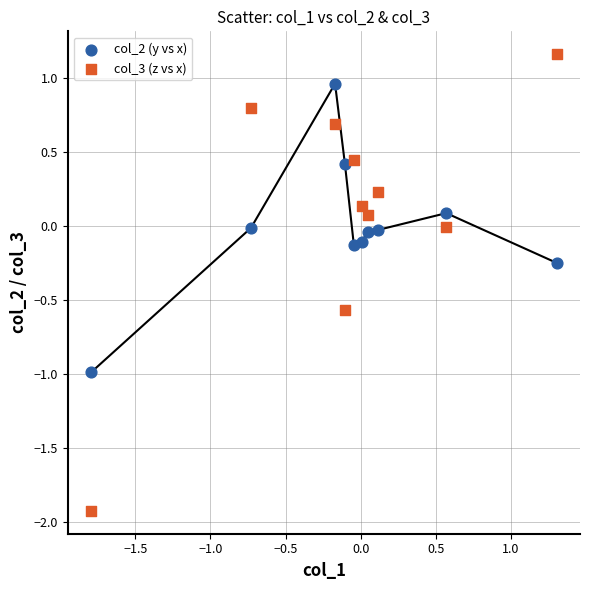

Which series reaches the maximum Y coordinate?

col_3 (z vs x)